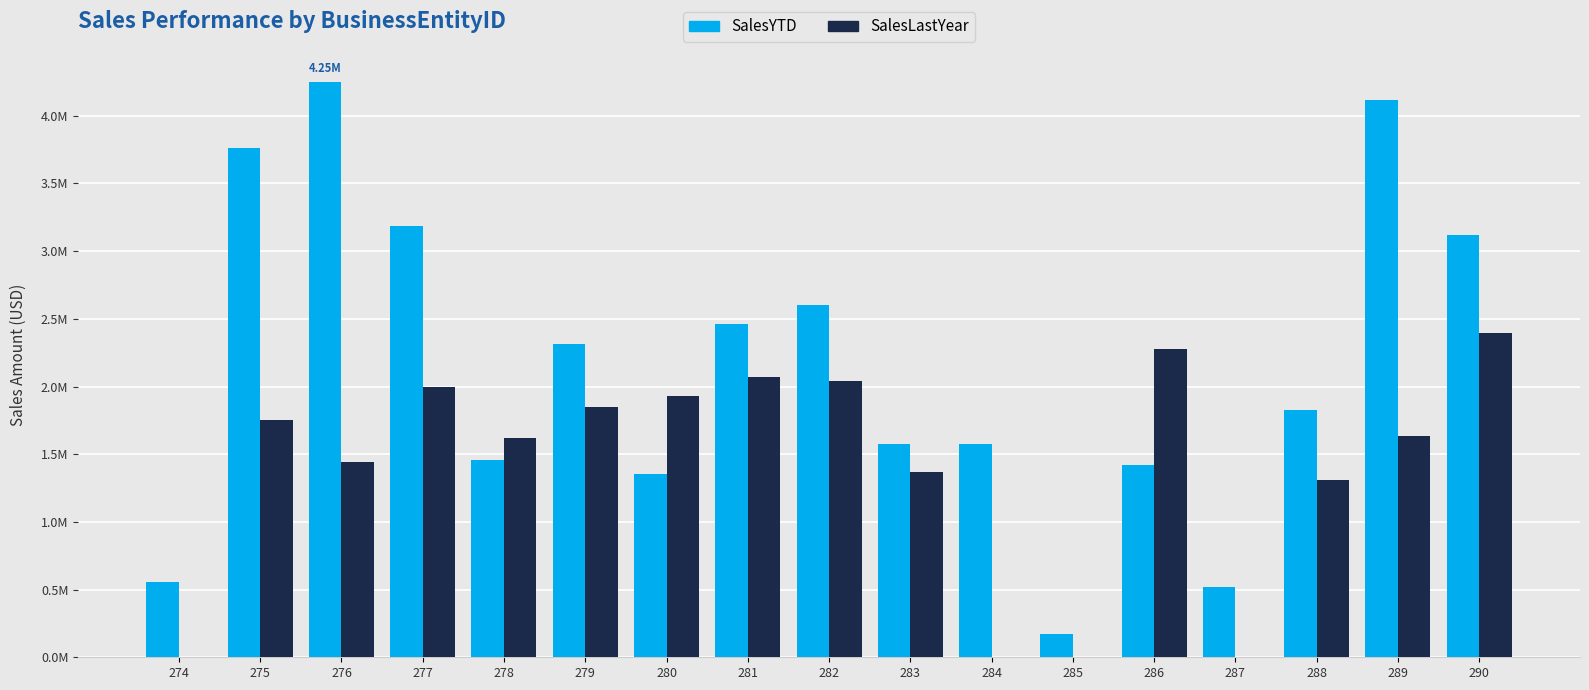

What value does the SalesLastYear series have at 276?

1439156.0